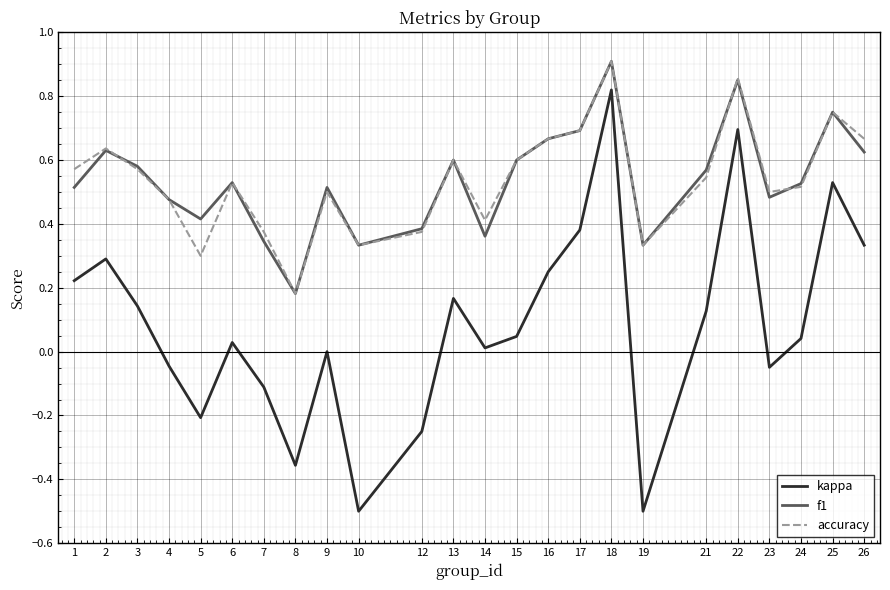

The value of accuracy at 12 is 0.4. True or false?

True